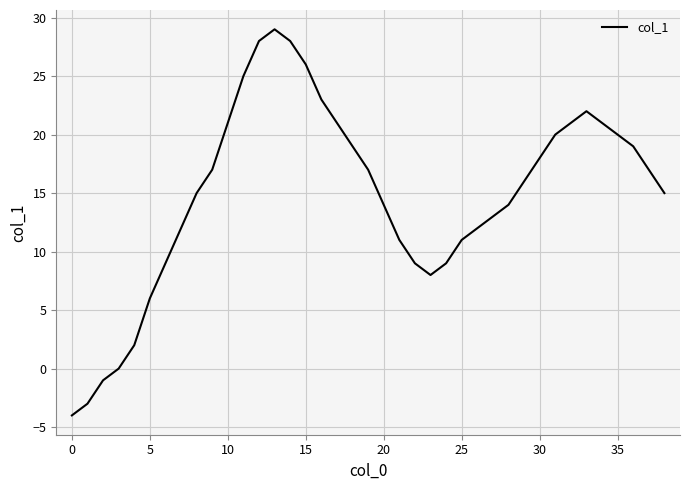

Does the chart have visible grid lines?

Yes